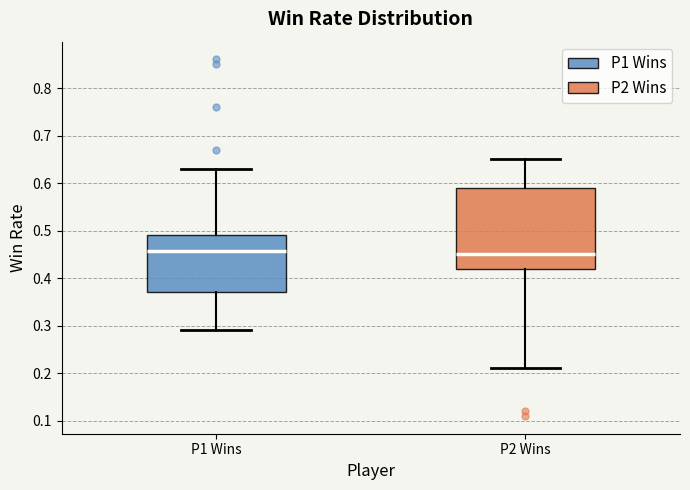

Reading left to right, transcribe this box plot: for each box, give where its median line is, the range the box spans, and where its two whiskers end, as read against the y-axis. The values are not printed on the chart, so give them approximately, as read against the axis.

P1 Wins: median 0.46, box 0.37 to 0.49, whiskers 0.29 to 0.63
P2 Wins: median 0.45, box 0.42 to 0.59, whiskers 0.21 to 0.65